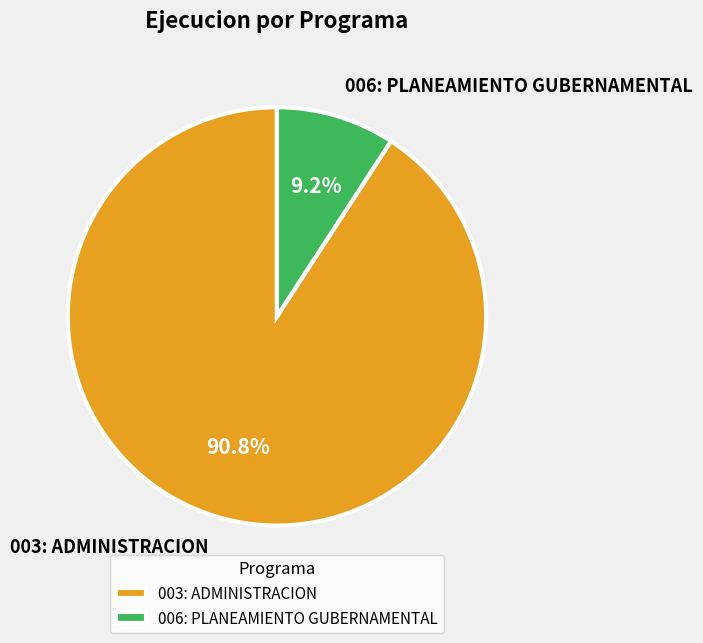

How many segments does this pie chart have?

2